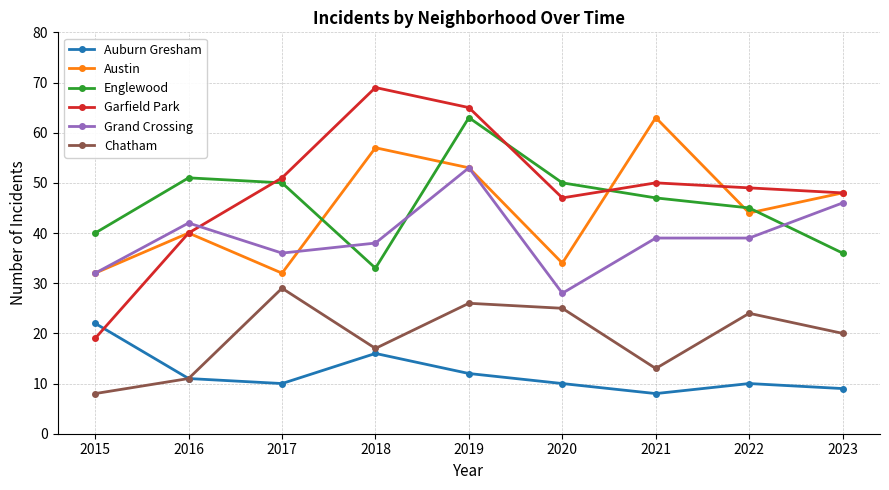

What are all the series names shown in the legend?

Auburn Gresham, Austin, Englewood, Garfield Park, Grand Crossing, Chatham